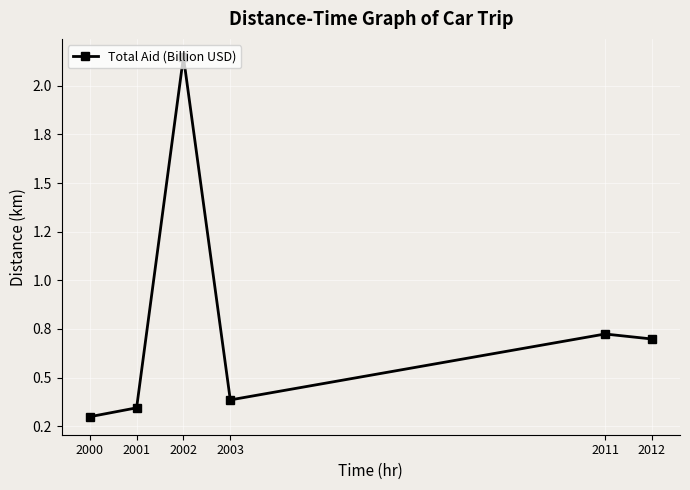

Is it true that the value at 2001 is 0.5?

False